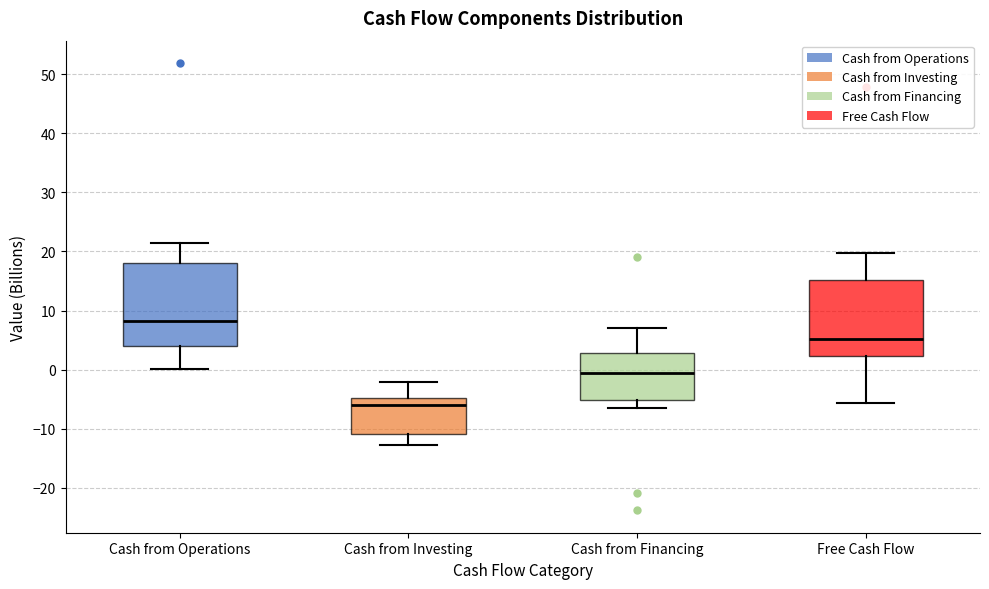

Which box's median line is the highest?

Cash from Operations